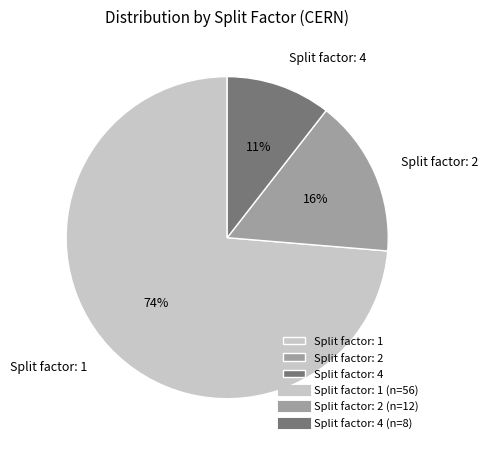

Is there a majority slice in this chart?

Yes